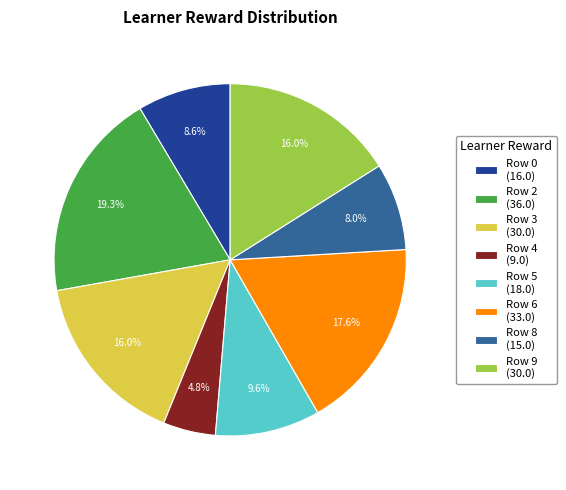

Between Row 5 (18.0) and Row 8 (15.0), which is larger?

Row 5 (18.0)